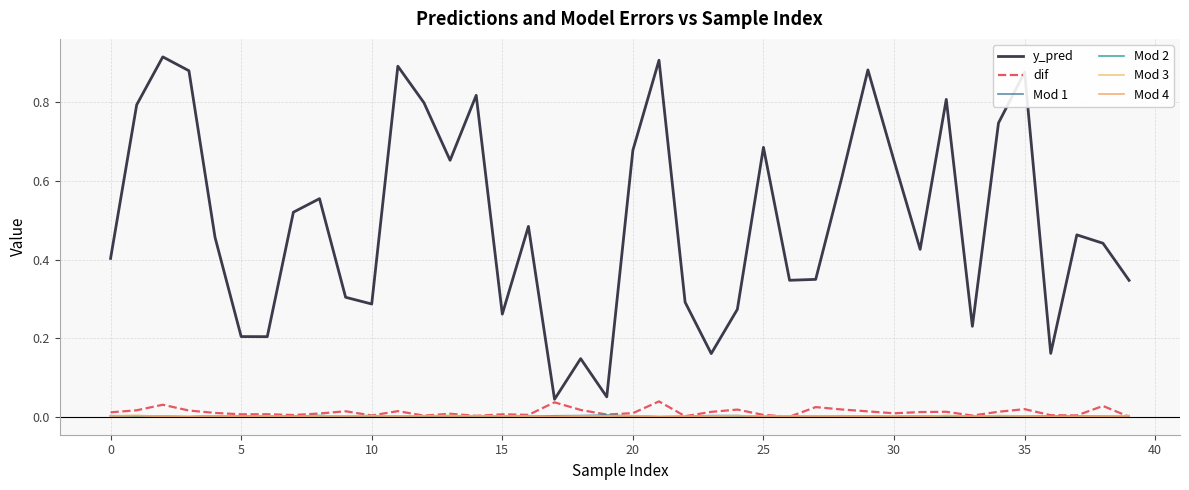

How many lines are shown in the chart?

6